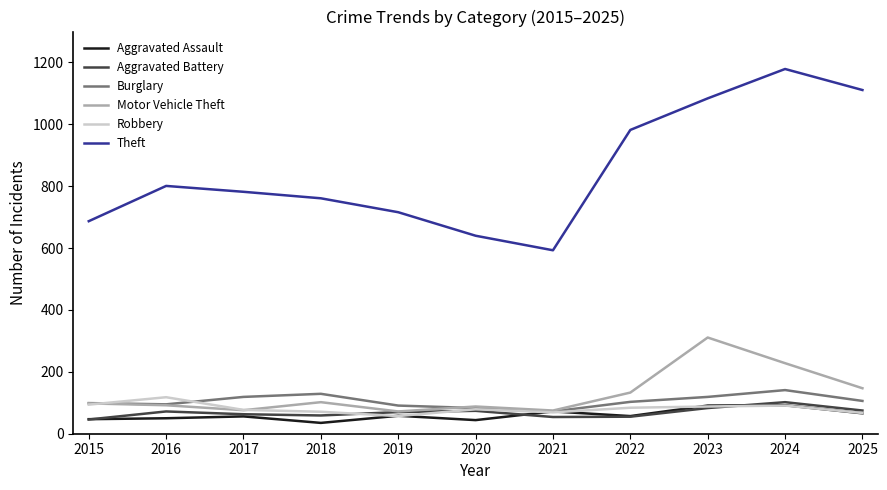

What is the spread (max minus min) of values at 2021?

539